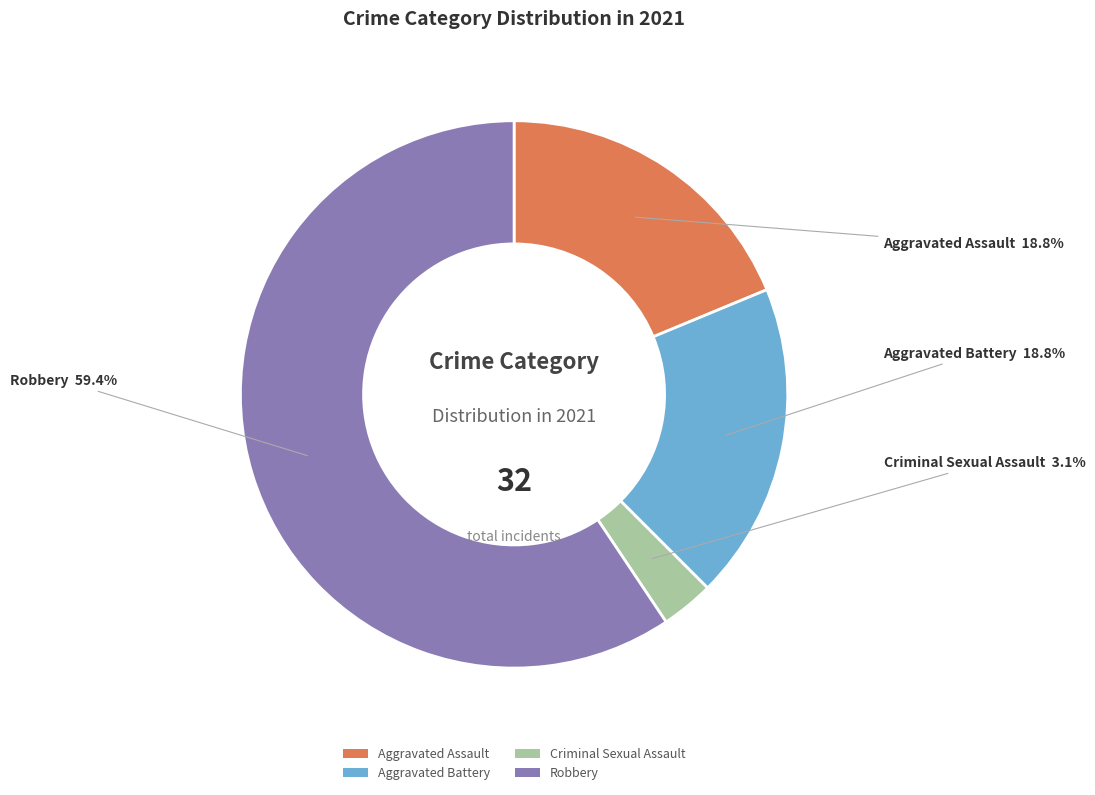

What is the largest slice in the pie chart?

Robbery